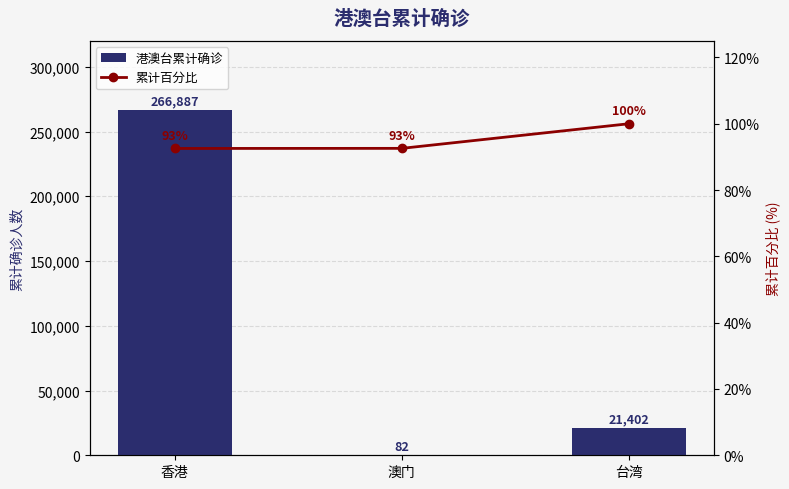

Reading left to right, transcribe all the data shown in this chart.

港澳台累计确诊: 香港=266887.0	澳门=82.0	台湾=21402.0
累计百分比: 香港=92.5	澳门=92.6	台湾=100.0